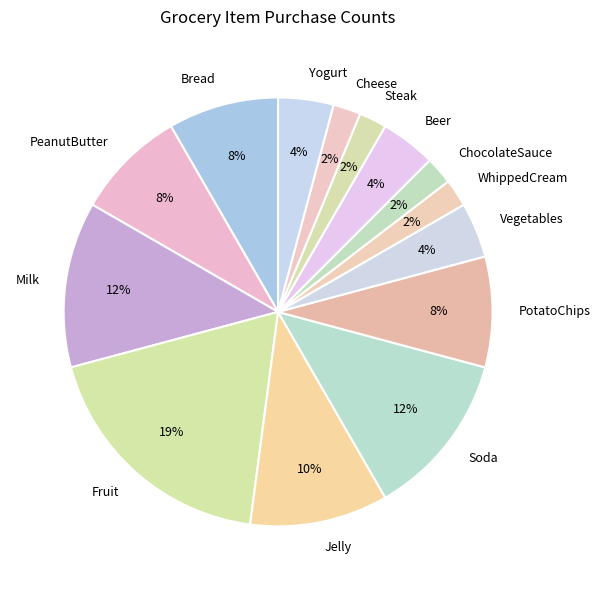

Does any single category account for the majority?

No